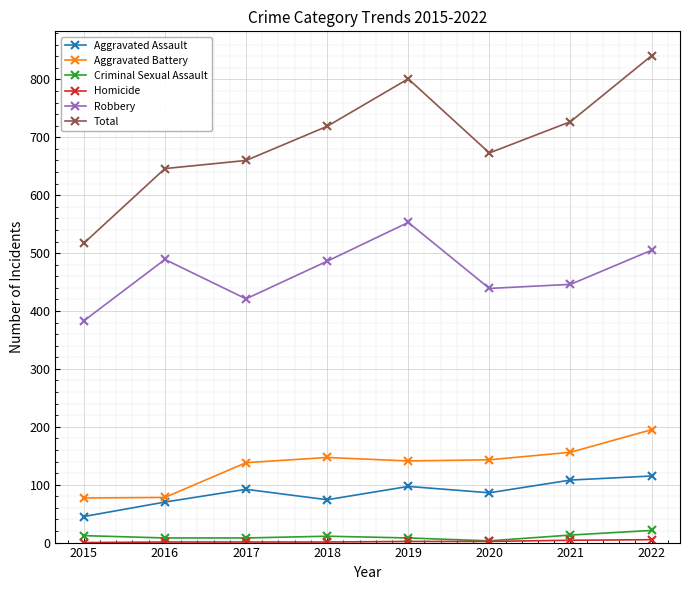

Which category has the lowest value in the Total series?

2015